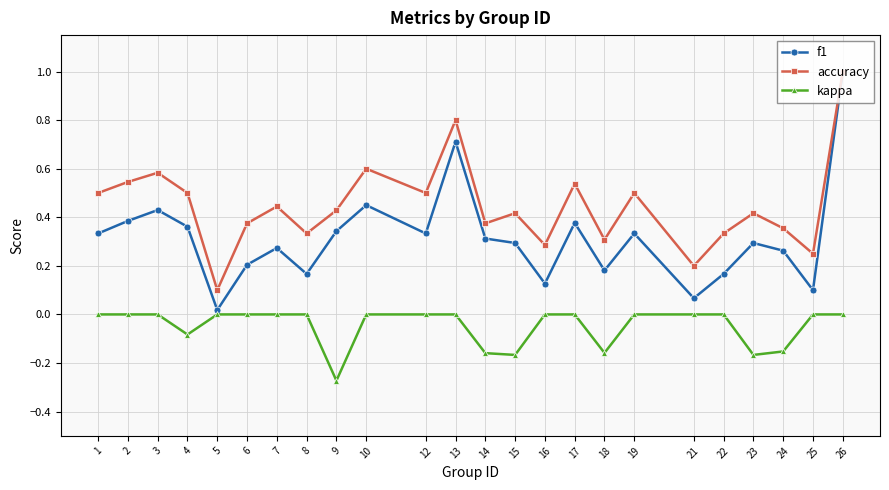

The accuracy series shows 1.5 at 26. True or false?

False